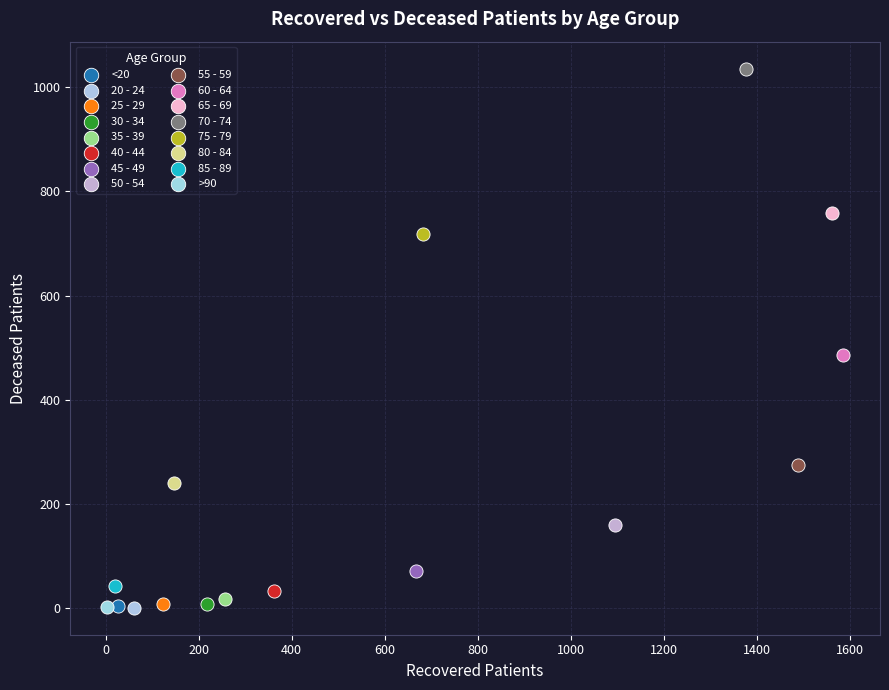

What are all the series names shown in the legend?

<20, 20 - 24, 25 - 29, 30 - 34, 35 - 39, 40 - 44, 45 - 49, 50 - 54, 55 - 59, 60 - 64, 65 - 69, 70 - 74, 75 - 79, 80 - 84, 85 - 89, >90